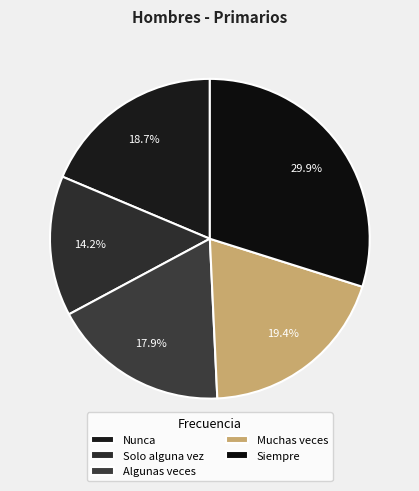

Rank the categories by value from lowest to highest.

Solo alguna vez, Algunas veces, Nunca, Muchas veces, Siempre